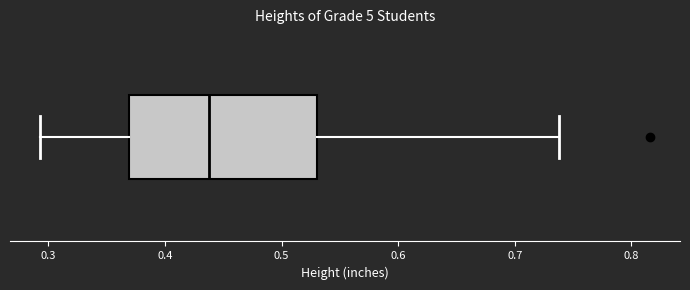

Where does the left whisker of the box end on the x-axis? The values are not printed on the chart, so give them approximately, as read against the axis.

0.29